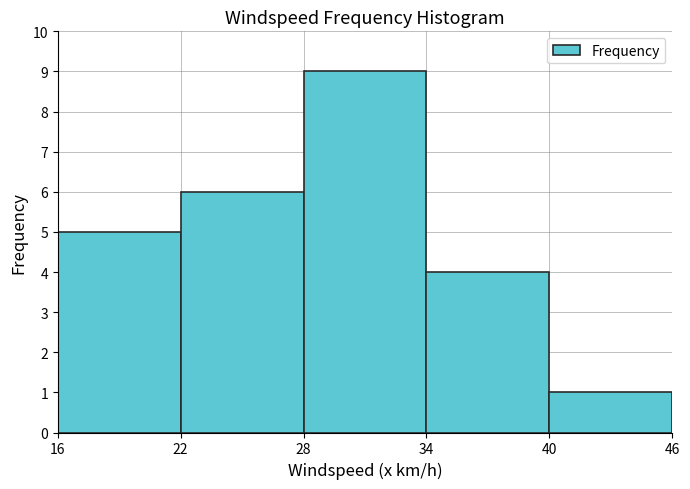

What is the height of the bar covering 16 to 22 on the x-axis? The values are not printed on the chart, so give them approximately, as read against the axis.

5